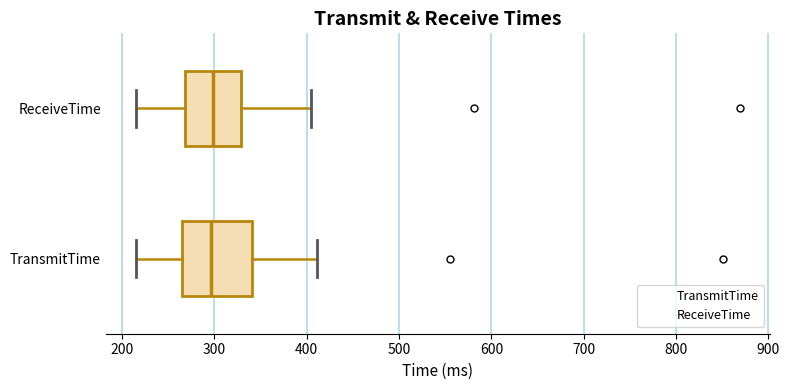

Where is the left edge of the box for TransmitTime on the x-axis? The values are not printed on the chart, so give them approximately, as read against the axis.

270